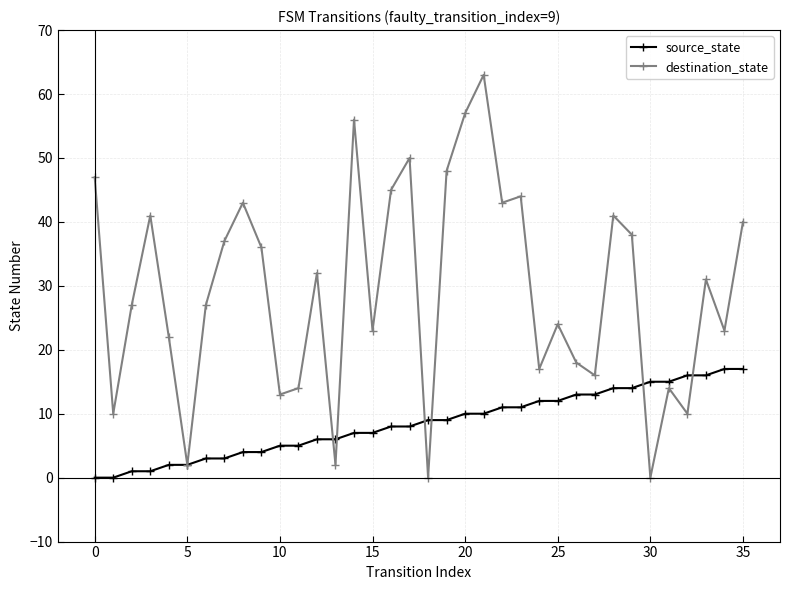

Count the number of data series in this chart.

2